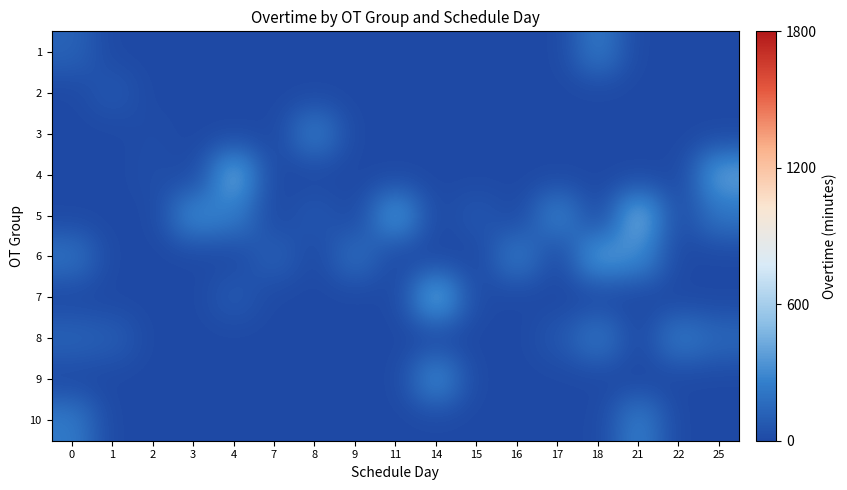

Which series has the largest total across all categories?

5